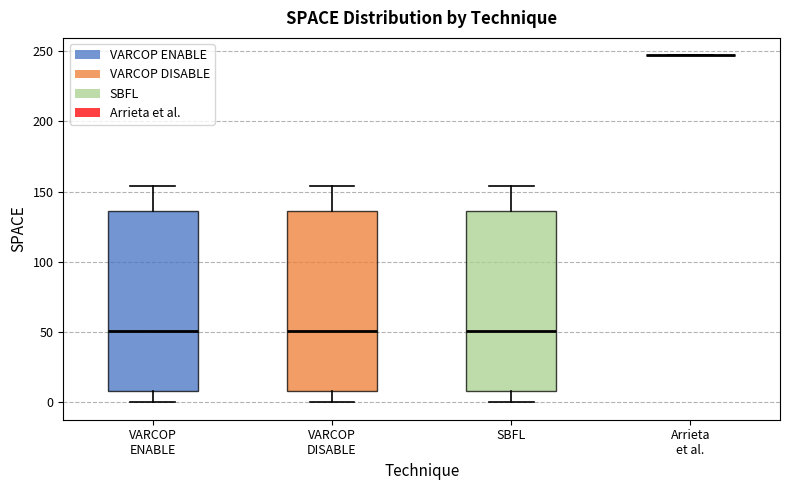

Where is the upper edge of the box for SBFL on the y-axis? The values are not printed on the chart, so give them approximately, as read against the axis.

135